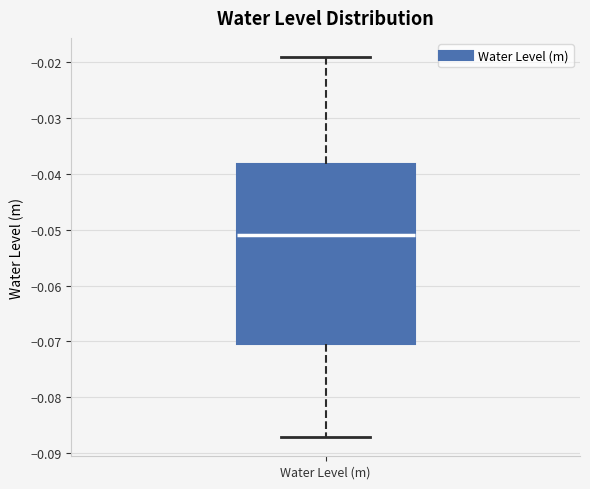

Where does the upper whisker of the box for Water Level (m) end on the y-axis? The values are not printed on the chart, so give them approximately, as read against the axis.

-0.019